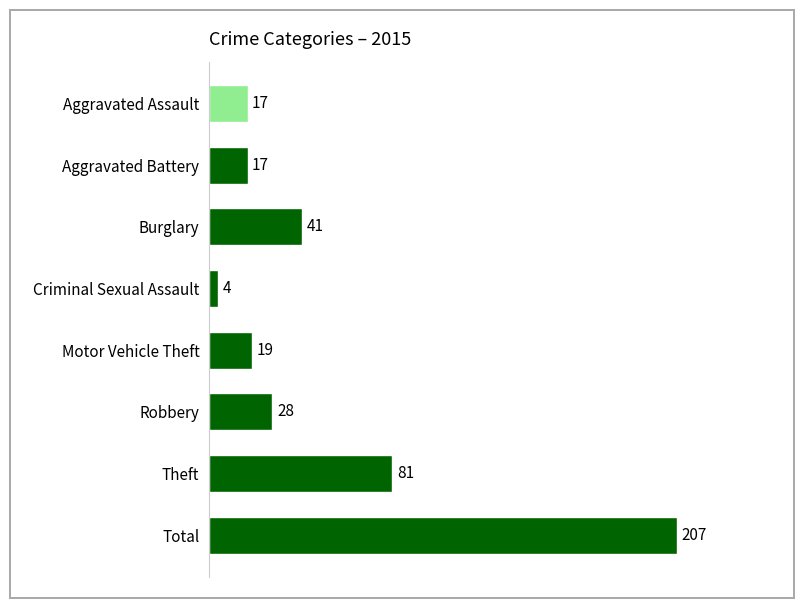

True or false: the data shows 7 at Robbery.

False